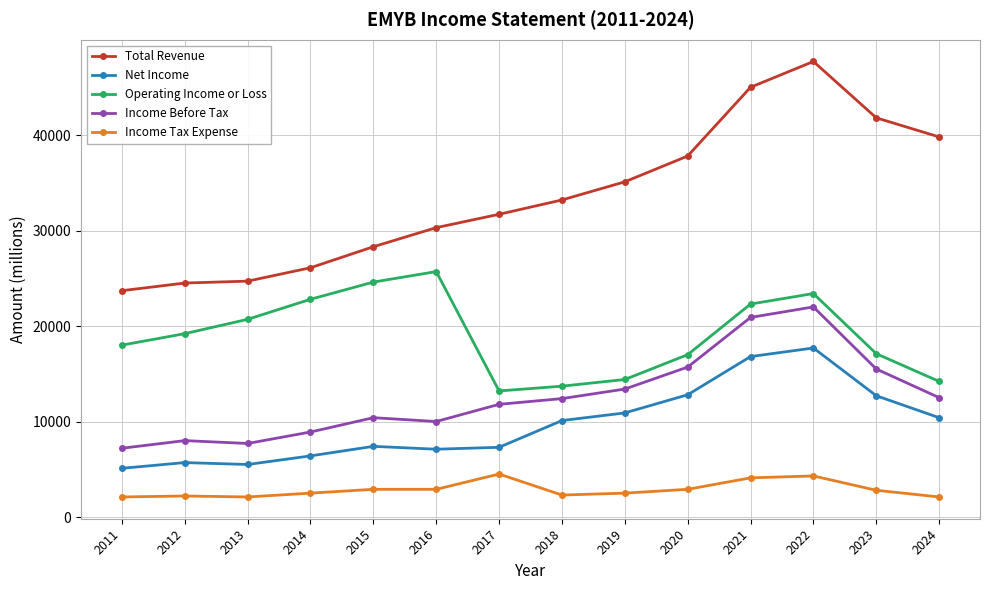

True or false: Net Income has more than 1 interior local peaks.

True